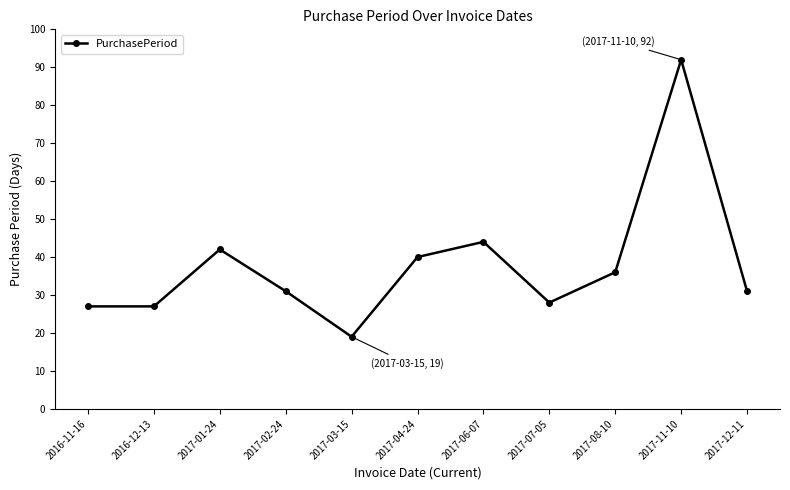

True or false: the data has more than 0 interior local peaks.

True